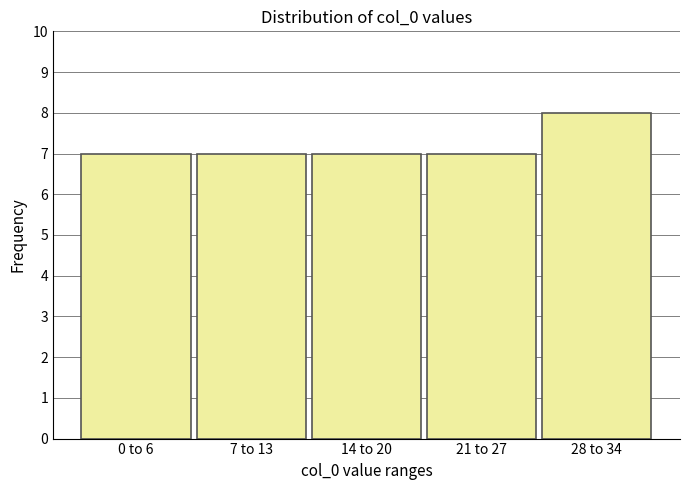

Reading right to left, transcribe all the data shown in this chart.

8	7	7	7	7